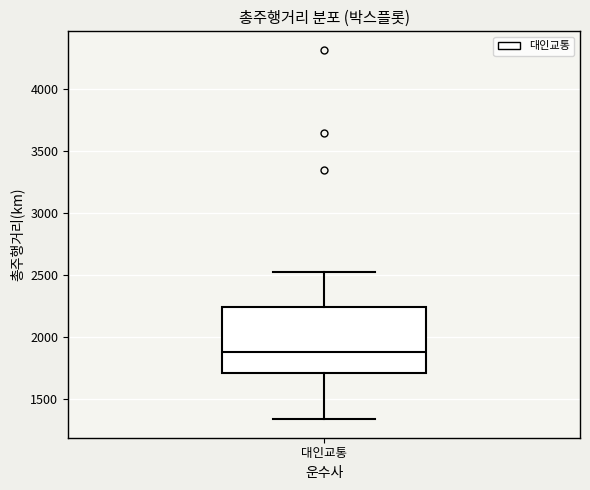

Where is the upper edge of the box for 대인교통 on the y-axis? The values are not printed on the chart, so give them approximately, as read against the axis.

2250